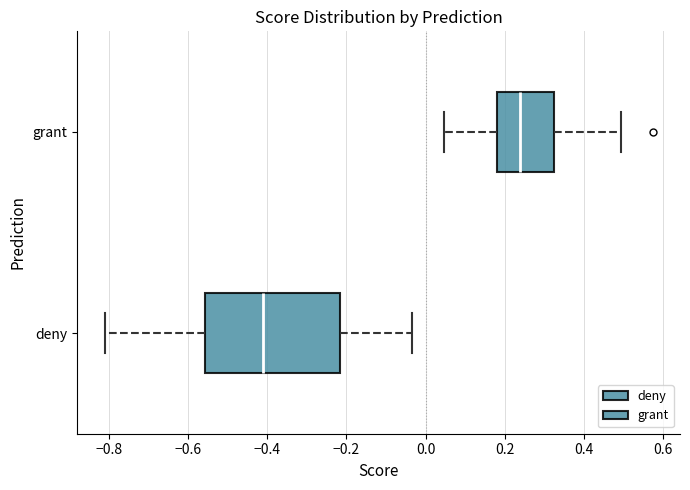

Where does the left whisker of the box for grant end on the x-axis? The values are not printed on the chart, so give them approximately, as read against the axis.

0.04